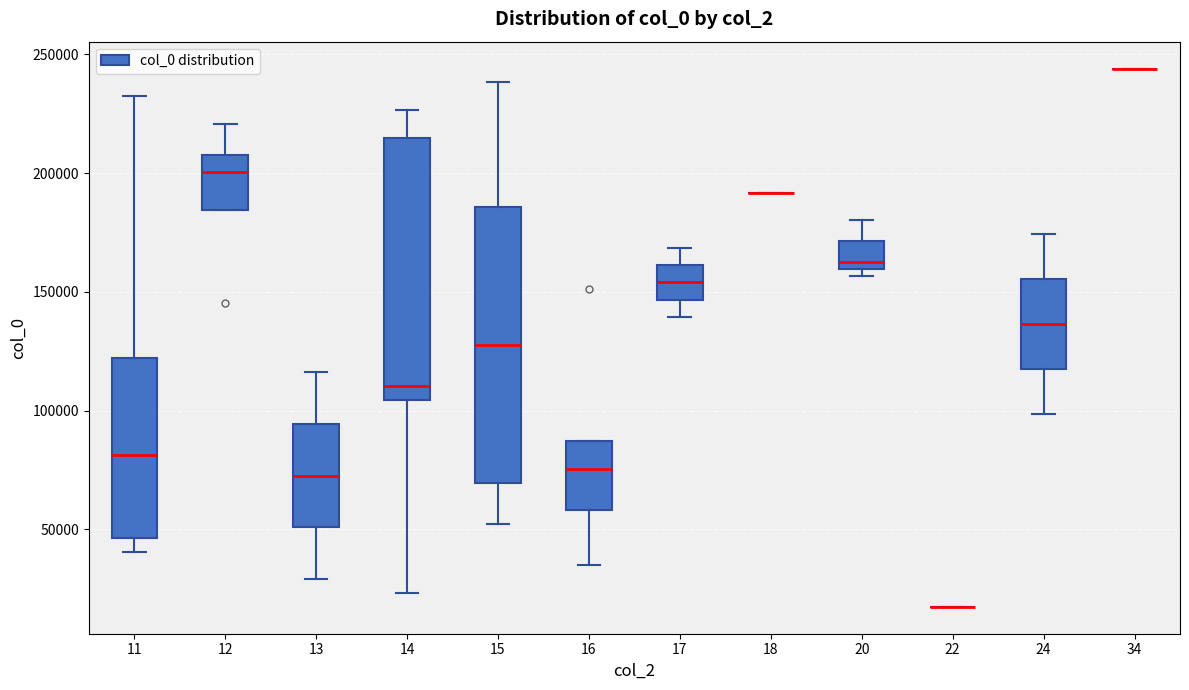

Reading left to right, transcribe this box plot: for each box, give where its median line is, the range the box spans, and where its two whiskers end, as read against the y-axis. The values are not printed on the chart, so give them approximately, as read against the axis.

11: median 80000, box 45000 to 120000, whiskers 40000 to 230000
12: median 200000, box 185000 to 210000, whiskers 185000 to 220000
13: median 75000, box 50000 to 95000, whiskers 30000 to 115000
14: median 110000, box 105000 to 215000, whiskers 25000 to 225000
15: median 130000, box 70000 to 185000, whiskers 50000 to 240000
16: median 75000, box 60000 to 85000, whiskers 35000 to 85000
17: median 155000, box 145000 to 160000, whiskers 140000 to 170000
18: box collapsed to a line at 190000, whiskers 190000 to 190000
20: median 165000, box 160000 to 170000, whiskers 155000 to 180000
22: box collapsed to a line at 15000, whiskers 15000 to 15000
24: median 135000, box 120000 to 155000, whiskers 100000 to 175000
34: box collapsed to a line at 245000, whiskers 245000 to 245000